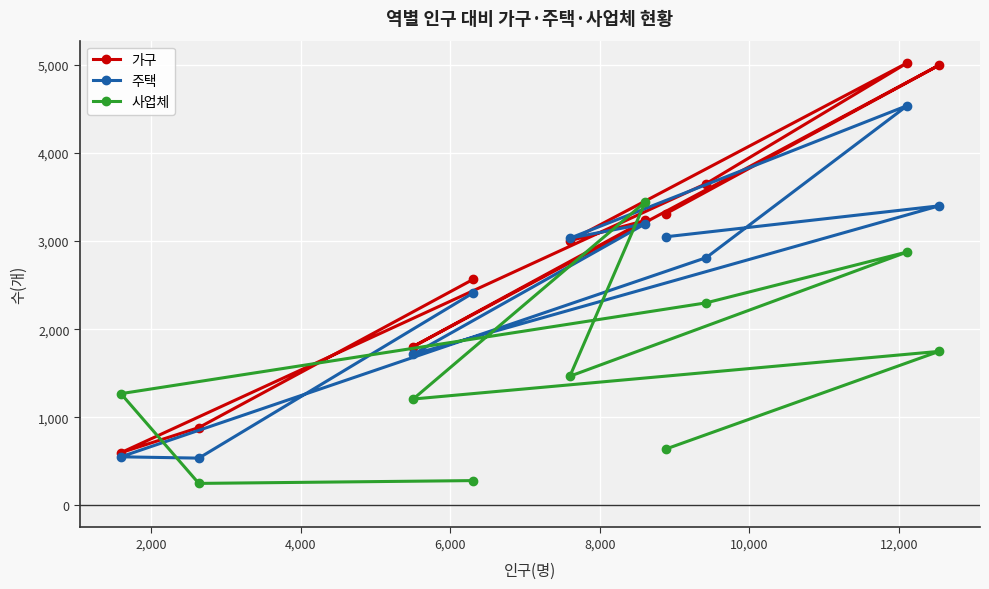

Which series has the largest total across all categories?

가구